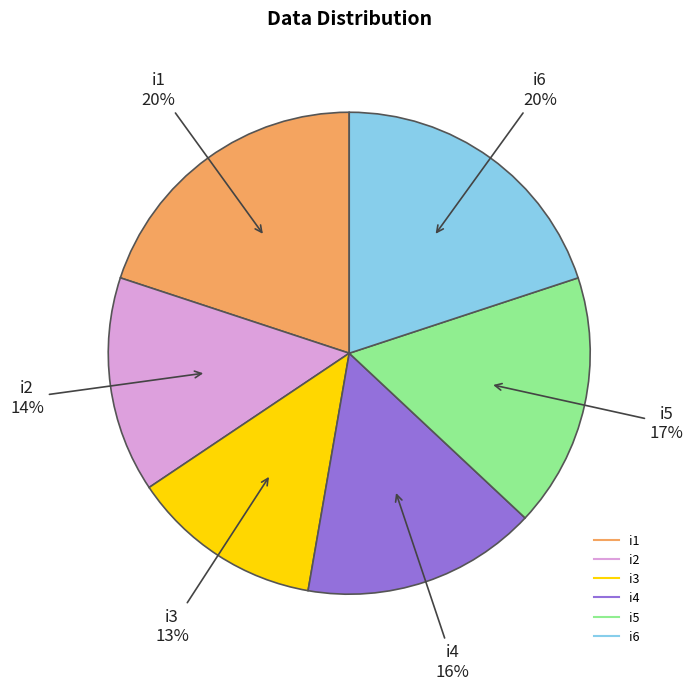

Does any single category account for the majority?

No